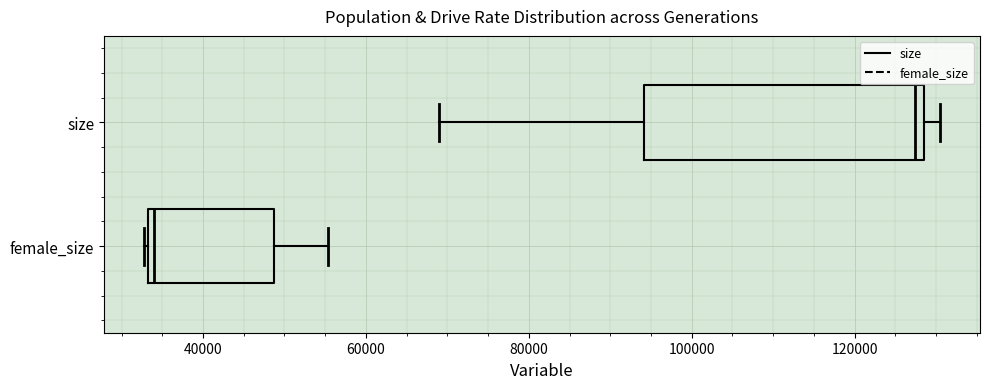

Which box's median line is the furthest to the right?

size